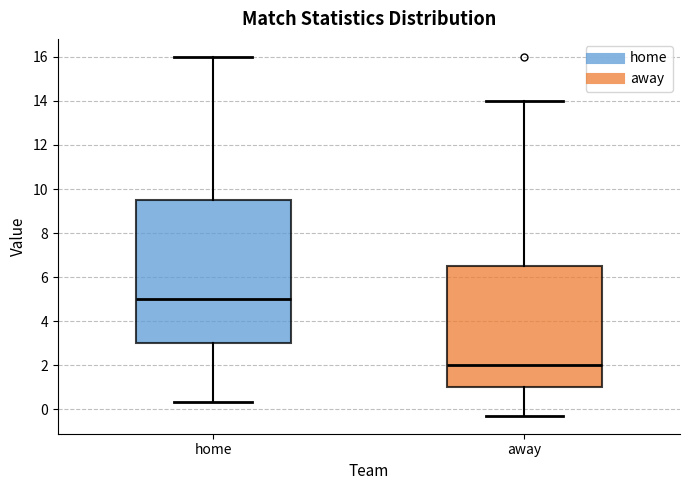

Where does the lower whisker of the box for away end on the y-axis? The values are not printed on the chart, so give them approximately, as read against the axis.

-0.2